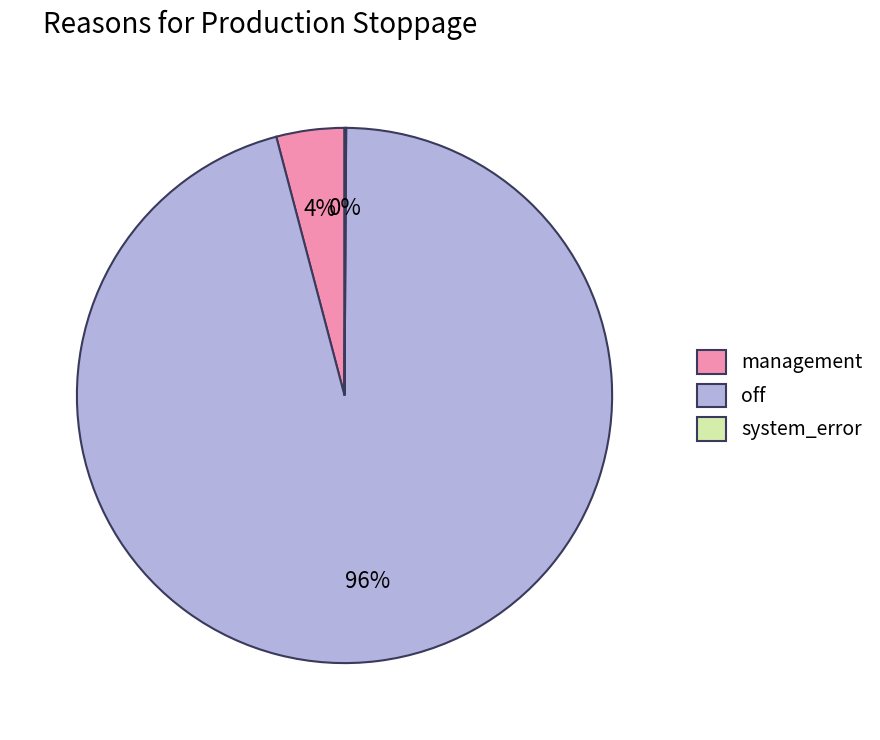

To the nearest percent, what portion does off represent?

96%